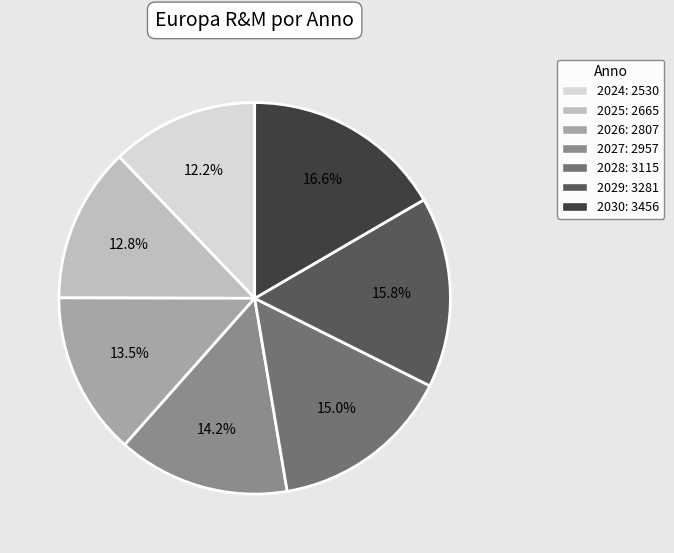

What percentage is the 2030 slice, to the nearest percent?

17%